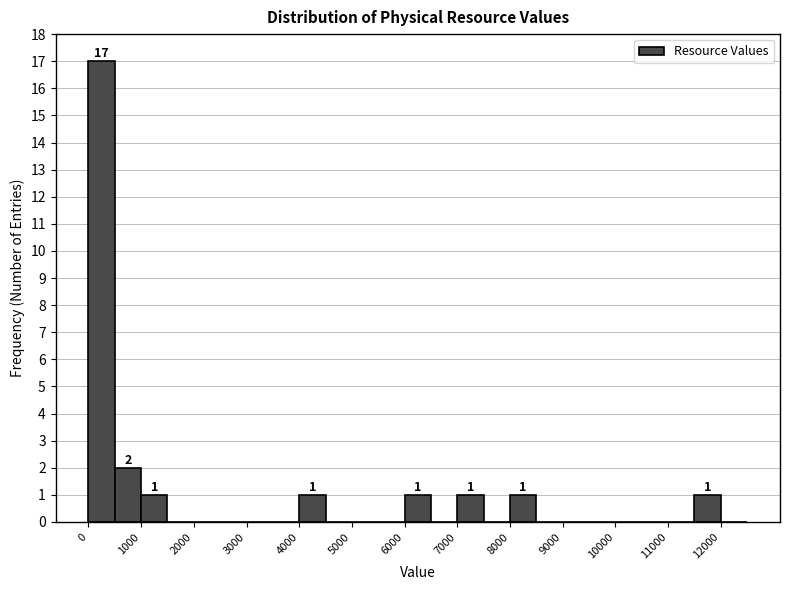

Which range on the x-axis has the tallest bar?

0 to 500